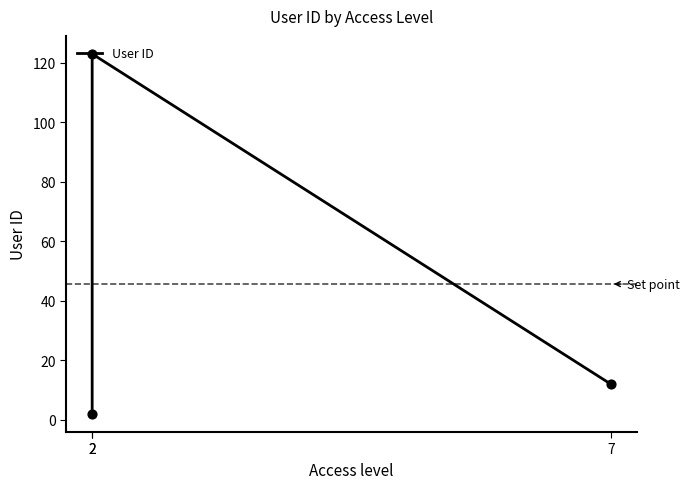

What is the change in value from 2 to 2?

+121